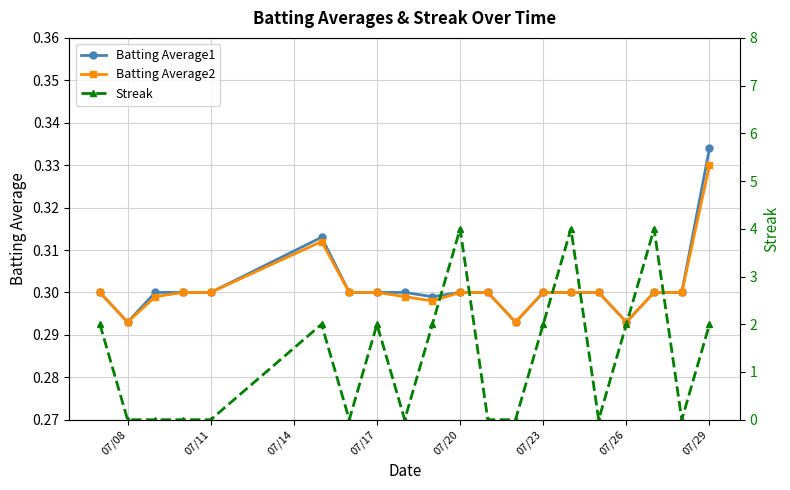

True or false: Batting Average1 and Batting Average2 intersect in this chart.

False